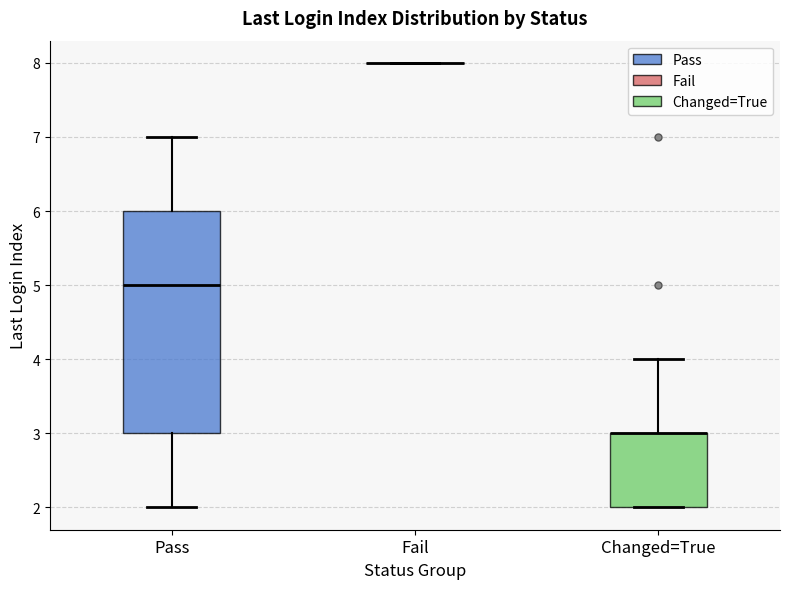

Reading left to right, transcribe this box plot: for each box, give where its median line is, the range the box spans, and where its two whiskers end, as read against the y-axis. The values are not printed on the chart, so give them approximately, as read against the axis.

Pass: median 5, box 3 to 6, whiskers 2 to 7
Fail: box collapsed to a line at 8, whiskers 8 to 8
Changed=True: median 3 (drawn on the box's upper edge), box 2 to 3, whiskers 2 to 4